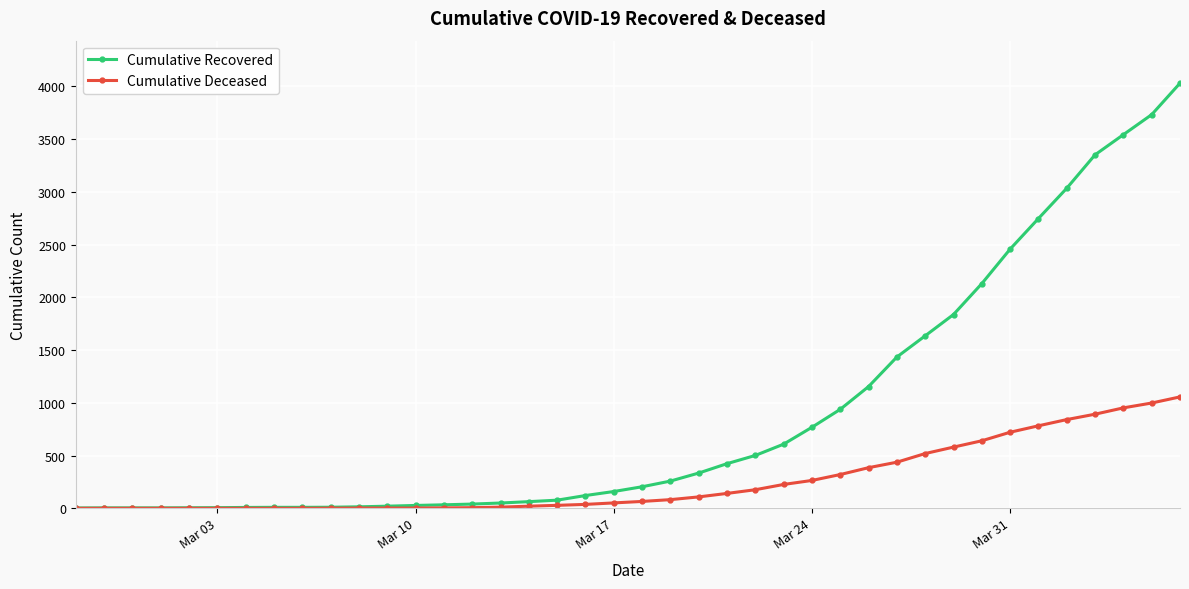

Is this an area chart (filled region under the line)?

No